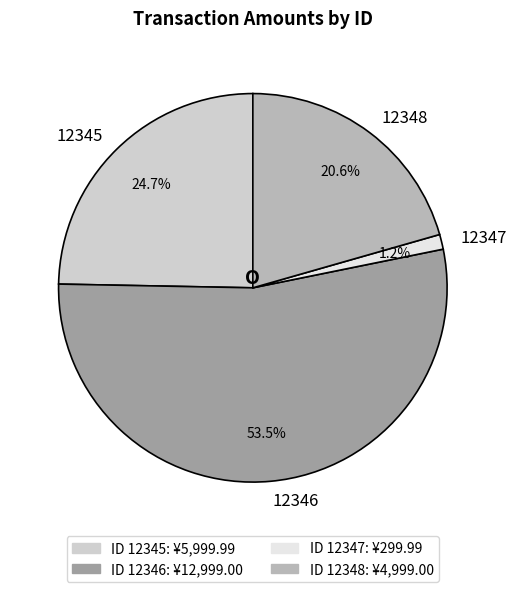

Rank the categories by value from highest to lowest.

12346, 12345, 12348, 12347